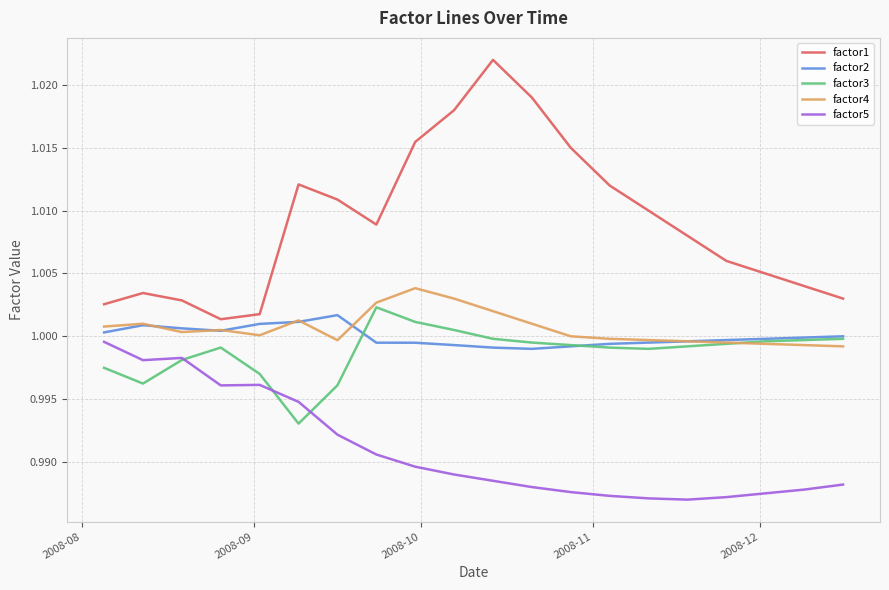

Which series has the largest range (max minus min)?

factor1